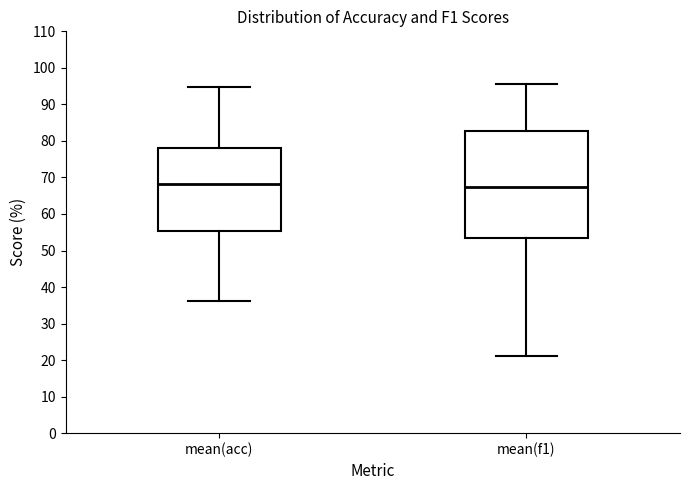

Which box is the tallest, from its lower edge to its upper edge?

mean(f1)